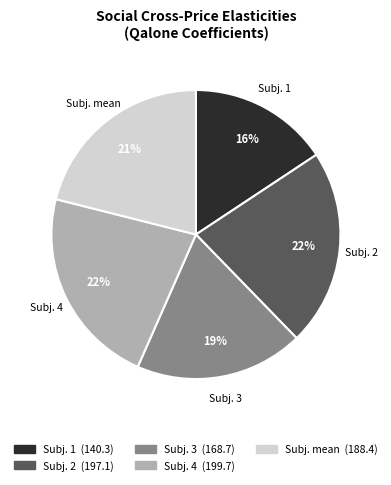

To the nearest percent, what is the average slice percentage?

20%